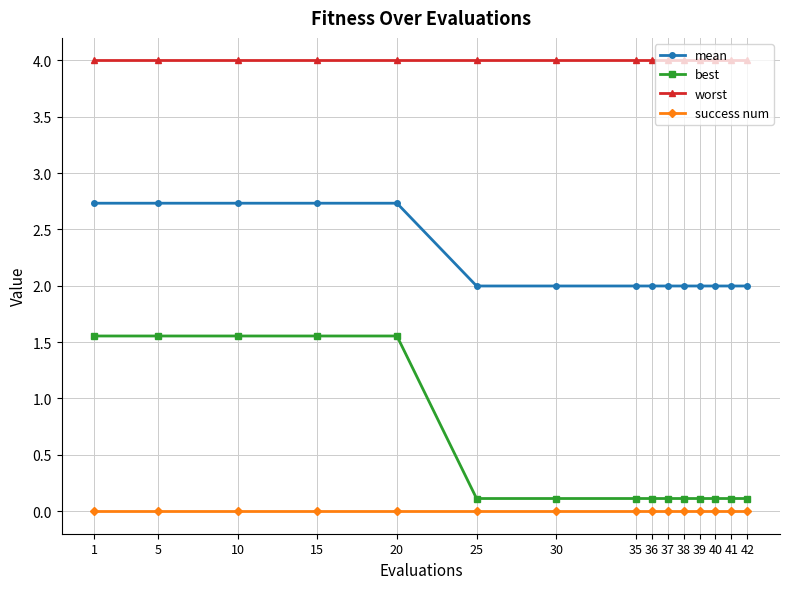

What is the value of the mean point at the 6th from the left?

2.0